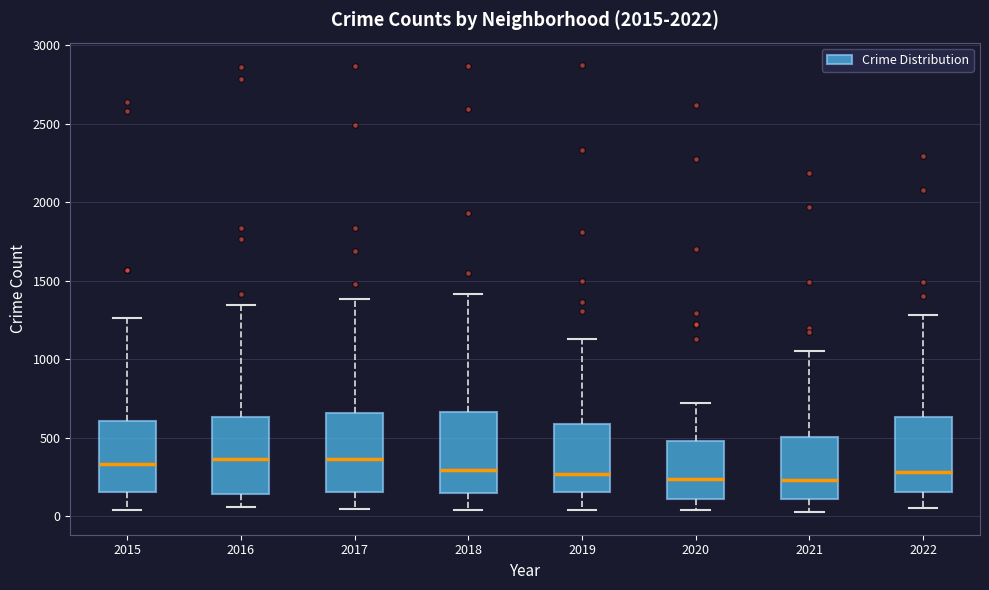

Reading left to right, read every box against the y-axis: the position of its median line, the range the box covers, and the ends of its whiskers. The values are not printed on the chart, so give them approximately, as read against the axis.

2015: median 350, box 150 to 600, whiskers 50 to 1250
2016: median 350, box 150 to 650, whiskers 50 to 1350
2017: median 350, box 150 to 650, whiskers 50 to 1400
2018: median 300, box 150 to 650, whiskers 50 to 1400
2019: median 250, box 150 to 600, whiskers 50 to 1150
2020: median 250, box 100 to 500, whiskers 50 to 700
2021: median 250, box 100 to 500, whiskers 0 to 1050
2022: median 300, box 150 to 650, whiskers 50 to 1300